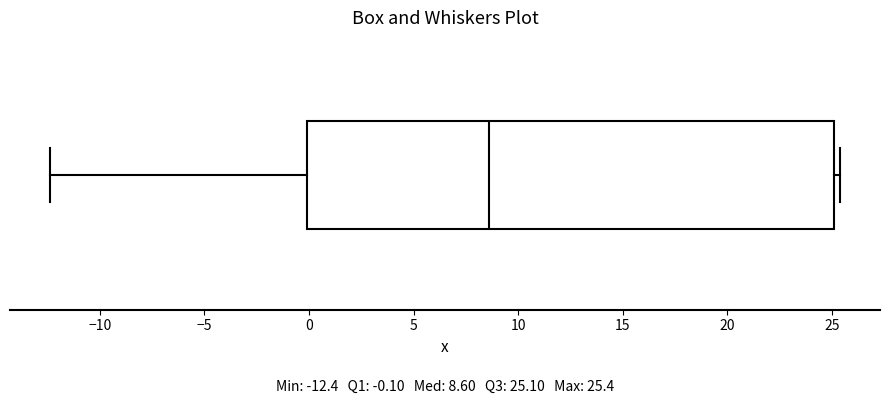

Read this box plot against the x-axis: the position of the median line, the range covered by the box, and the ends of both whiskers. The values are not printed on the chart, so give them approximately, as read against the axis.

median 8.5, box 0.0 to 25.0, whiskers -12.5 to 25.5